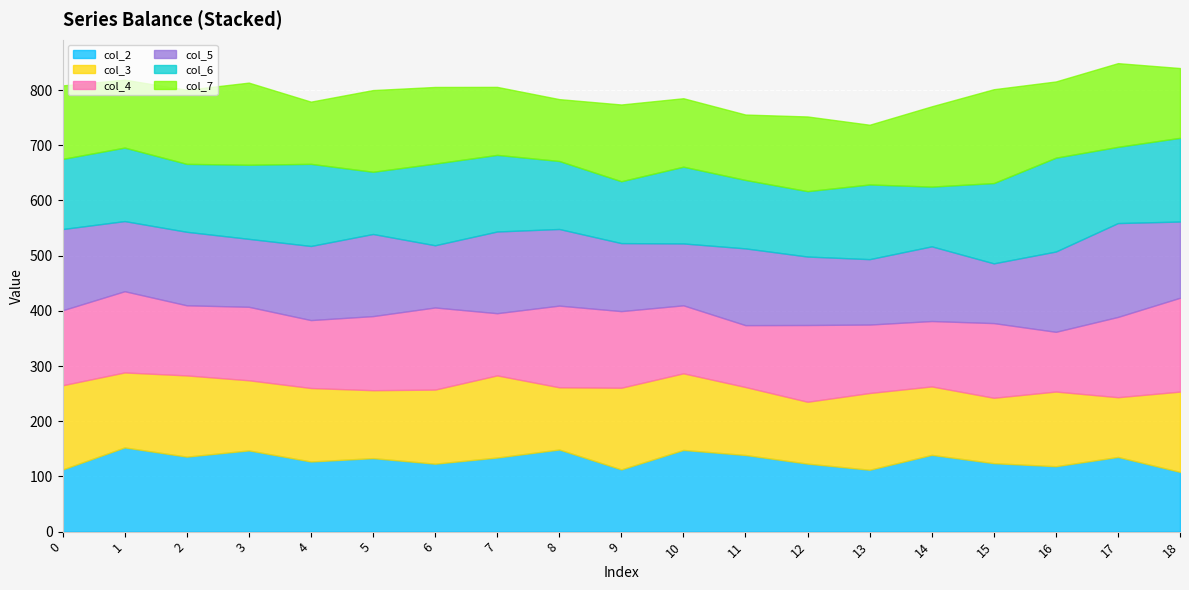

What is the total value across all series at 13?

737.1